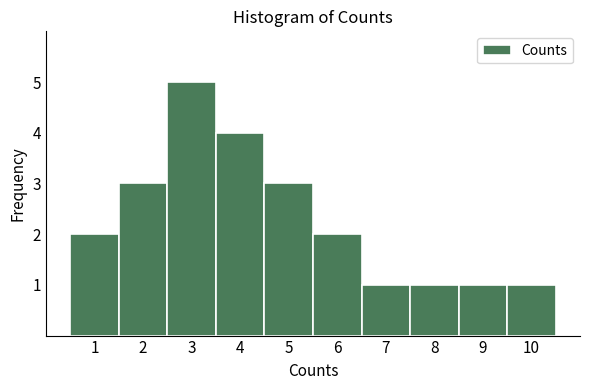

Reading left to right, transcribe this chart: for each bar, give the range it covers on the x-axis and its height. The values are not printed on the chart, so give them approximately, as read against the axis.

0.5 to 1.5: 2
1.5 to 2.5: 3
2.5 to 3.5: 5
3.5 to 4.5: 4
4.5 to 5.5: 3
5.5 to 6.5: 2
6.5 to 7.5: 1
7.5 to 8.5: 1
8.5 to 9.5: 1
9.5 to 10.5: 1